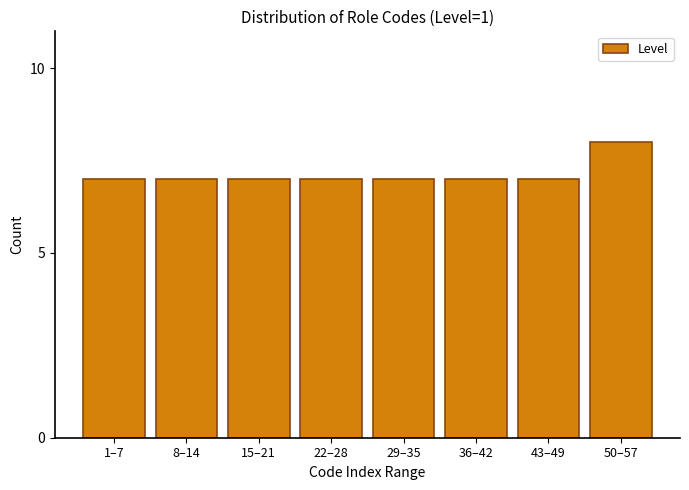

Reading left to right, extract all data points from this chart.

7	7	7	7	7	7	7	8